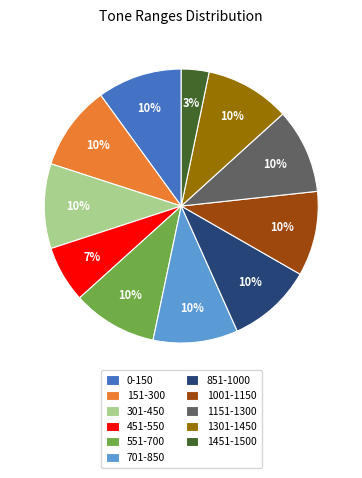

How many slices are in this pie chart?

11